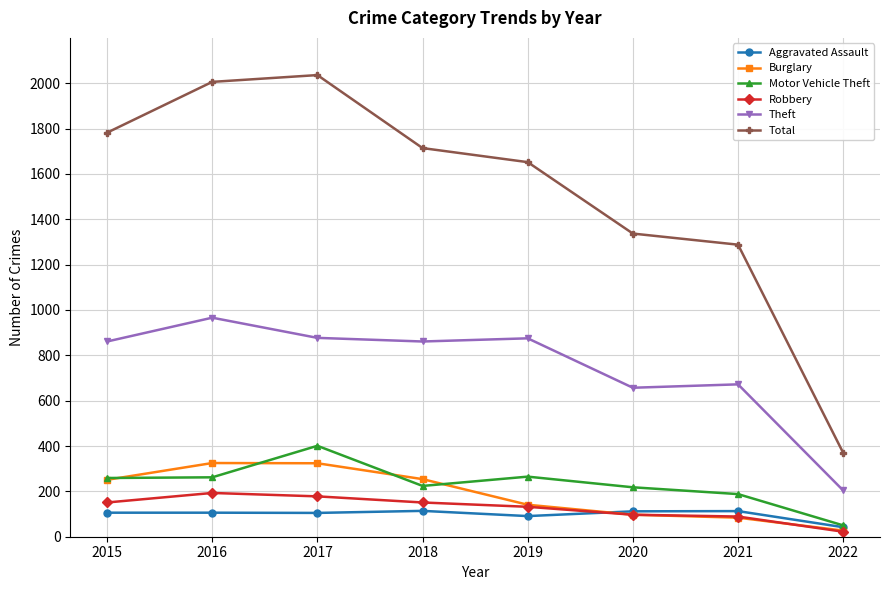

How many lines are shown in the chart?

6